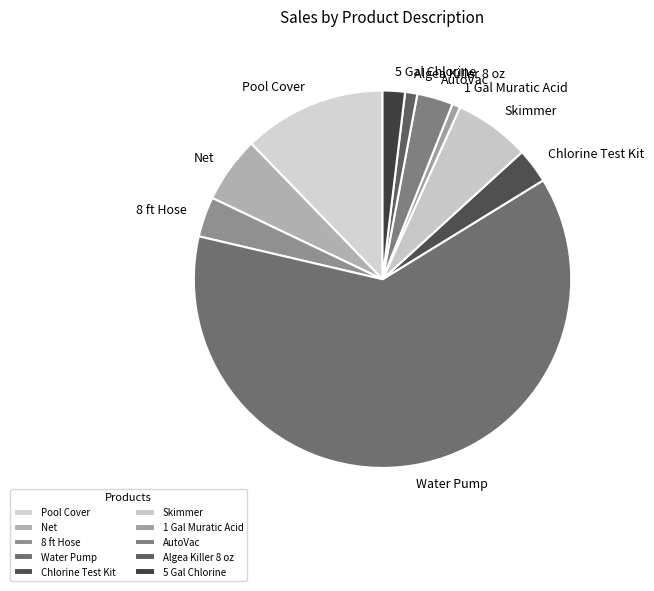

Does any single category account for the majority?

Yes